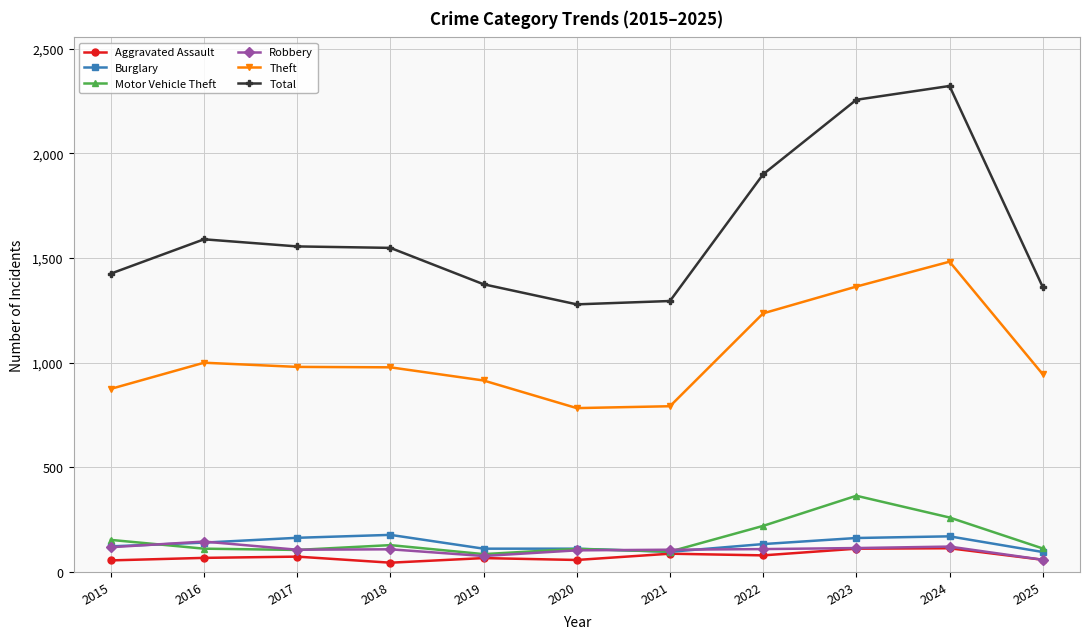

True or false: Total and Robbery intersect in this chart.

False